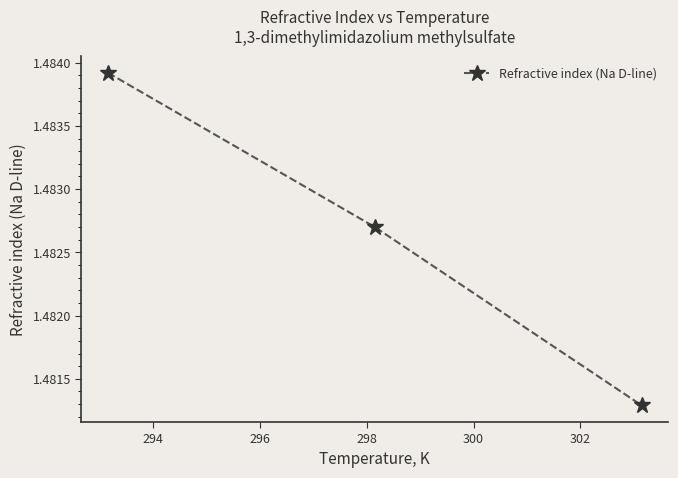

What is the sum of all values?

4.4